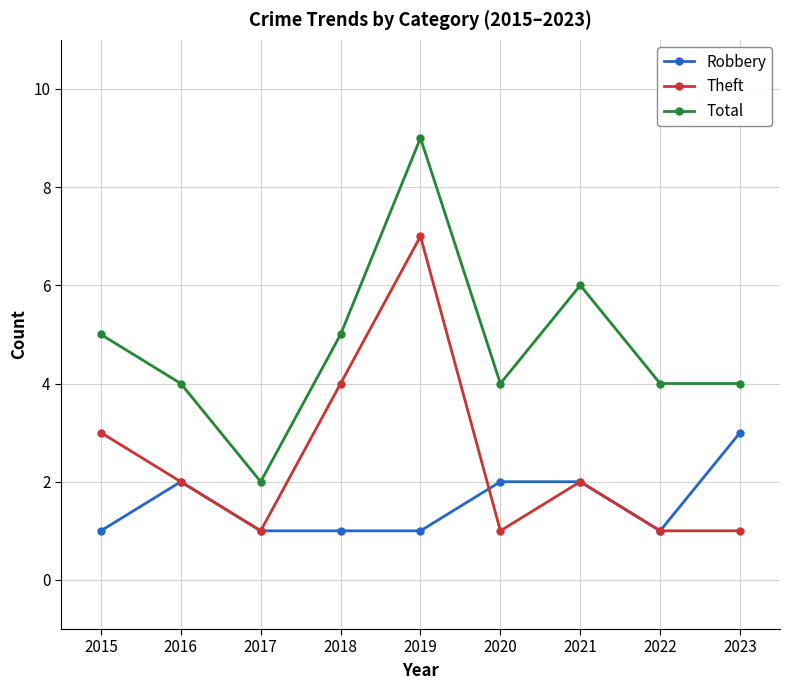

The value of Robbery at 2015 is 1. True or false?

True